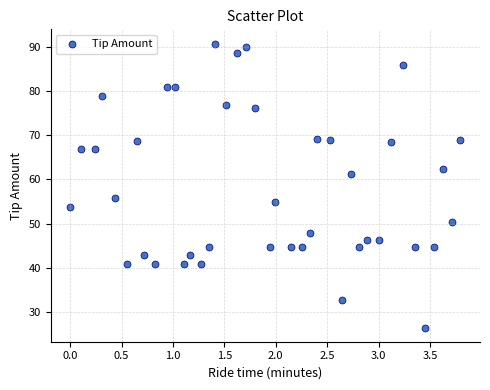

What Y value in the scatter plot is closest to 58?

55.7